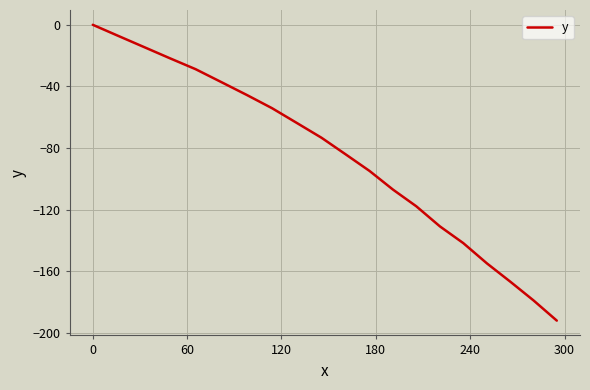

What is the difference between the maximum and minimum values?

191.9